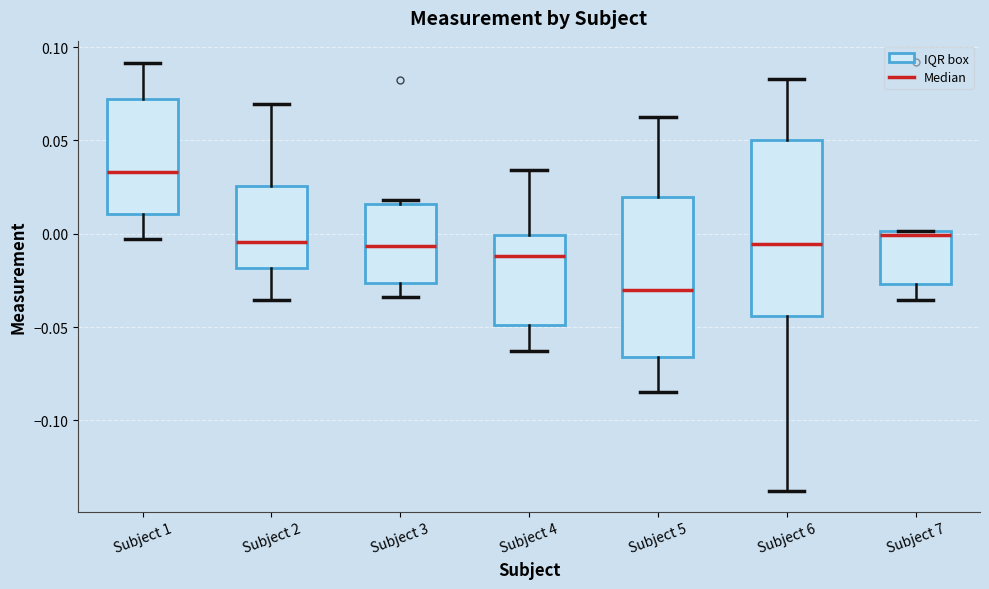

Comparing the boxes themselves (not the whiskers), which one is the tallest?

Subject 6